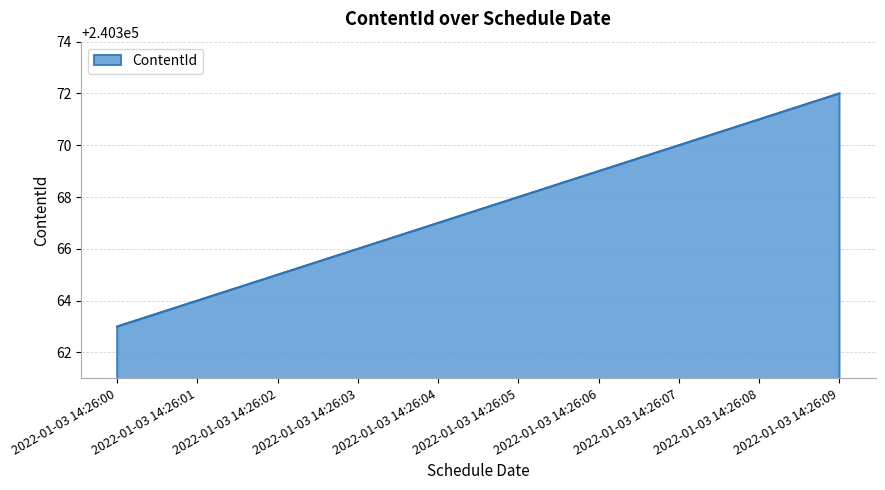

List the labels in order of value, smallest first.

2022-01-03 14:26:00, 2022-01-03 14:26:01, 2022-01-03 14:26:02, 2022-01-03 14:26:03, 2022-01-03 14:26:04, 2022-01-03 14:26:05, 2022-01-03 14:26:06, 2022-01-03 14:26:07, 2022-01-03 14:26:08, 2022-01-03 14:26:09